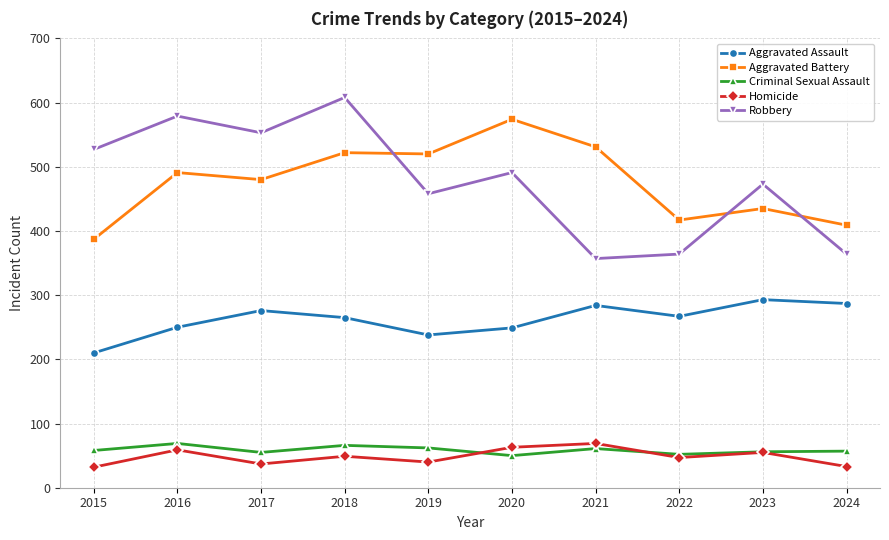

What is the value of the Homicide point at the 5th from the left?

40